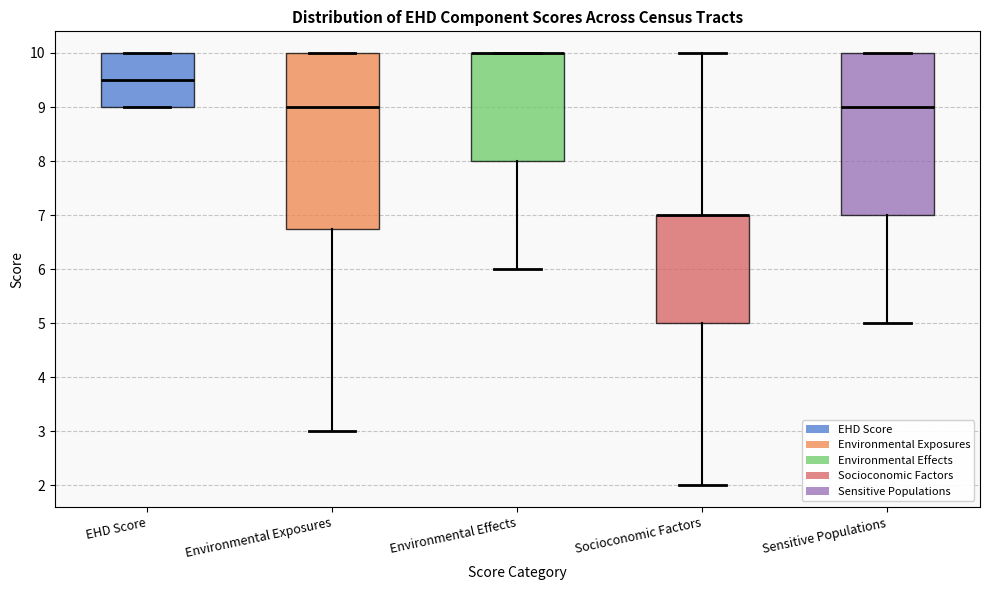

Reading left to right, transcribe this box plot: for each box, give where its median line is, the range the box spans, and where its two whiskers end, as read against the y-axis. The values are not printed on the chart, so give them approximately, as read against the axis.

EHD Score: median 9.5, box 9.0 to 10.0, whiskers 9.0 to 10.0
Environmental Exposures: median 9.0, box 6.8 to 10.0, whiskers 3.0 to 10.0
Environmental Effects: median 10.0 (drawn on the box's upper edge), box 8.0 to 10.0, whiskers 6.0 to 10.0
Socioconomic Factors: median 7.0 (drawn on the box's upper edge), box 5.0 to 7.0, whiskers 2.0 to 10.0
Sensitive Populations: median 9.0, box 7.0 to 10.0, whiskers 5.0 to 10.0